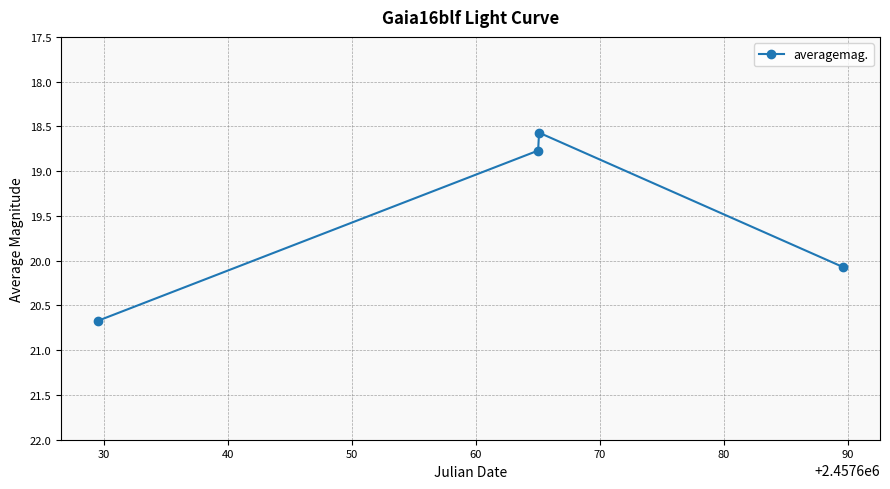

How many data points does each series have?

4